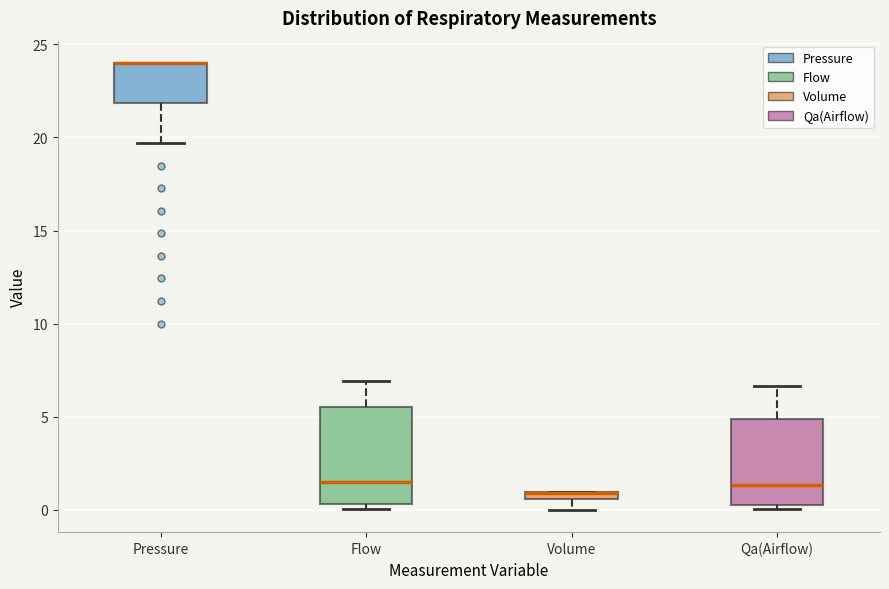

Where is the upper edge of the box for Flow on the y-axis? The values are not printed on the chart, so give them approximately, as read against the axis.

5.5